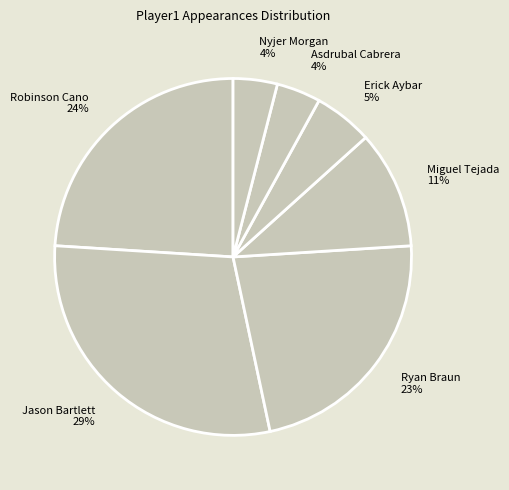

How many slices are in this pie chart?

7